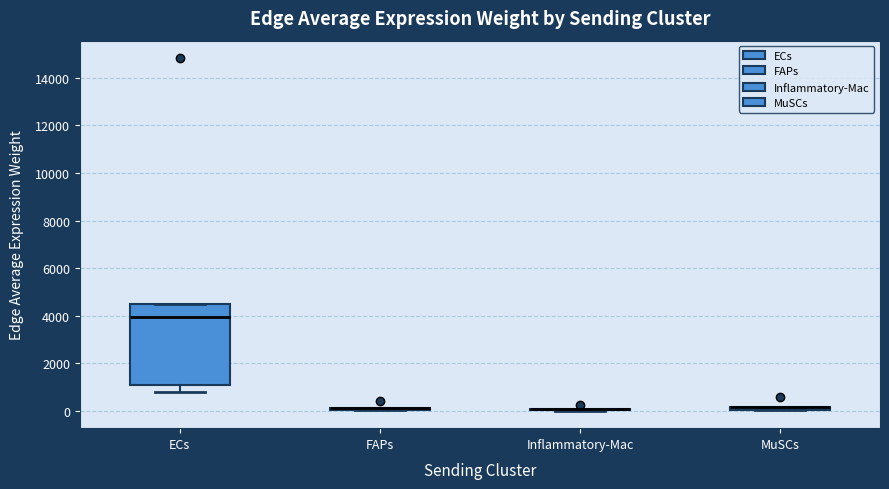

Comparing the boxes themselves (not the whiskers), which one is the tallest?

ECs